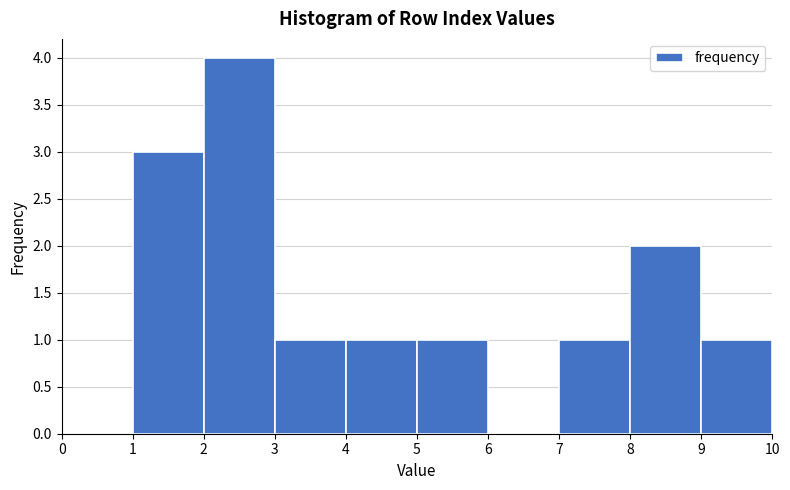

Reading left to right, list every bar in this chart as the range it spans on the x-axis followed by its height. The values are not printed on the chart, so give them approximately, as read against the axis.

0 to 1: 0
1 to 2: 3
2 to 3: 4
3 to 4: 1
4 to 5: 1
5 to 6: 1
6 to 7: 0
7 to 8: 1
8 to 9: 2
9 to 10: 1